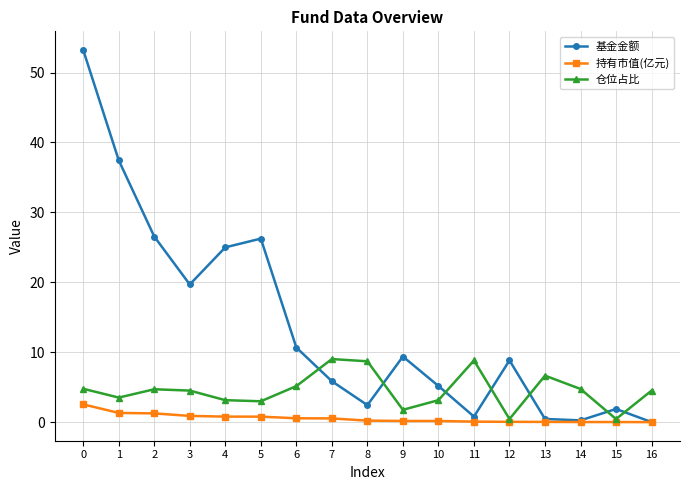

In 仓位占比, how many points are higher than both neighbors (excluding endpoints)?

4